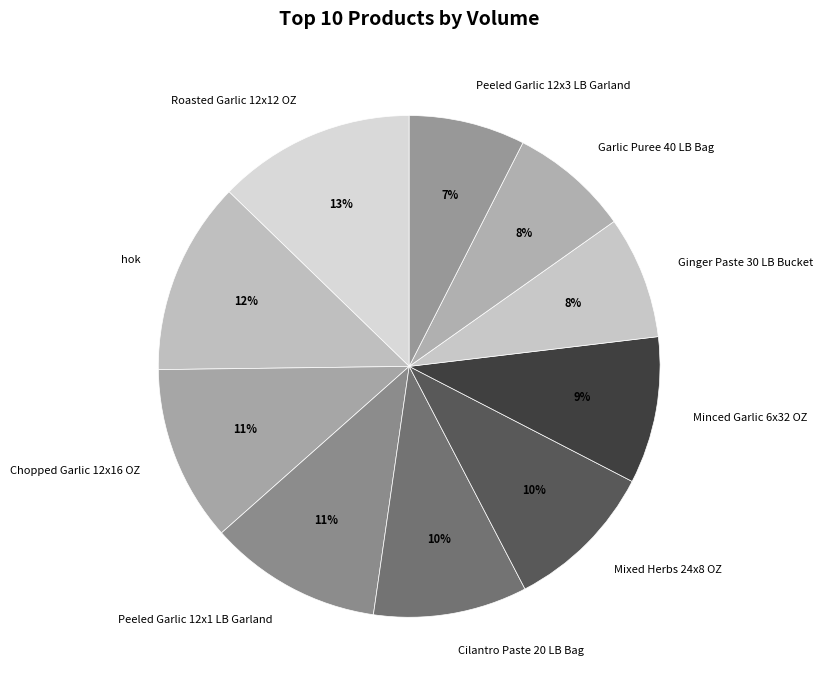

To the nearest percent, what is the average slice percentage?

10%